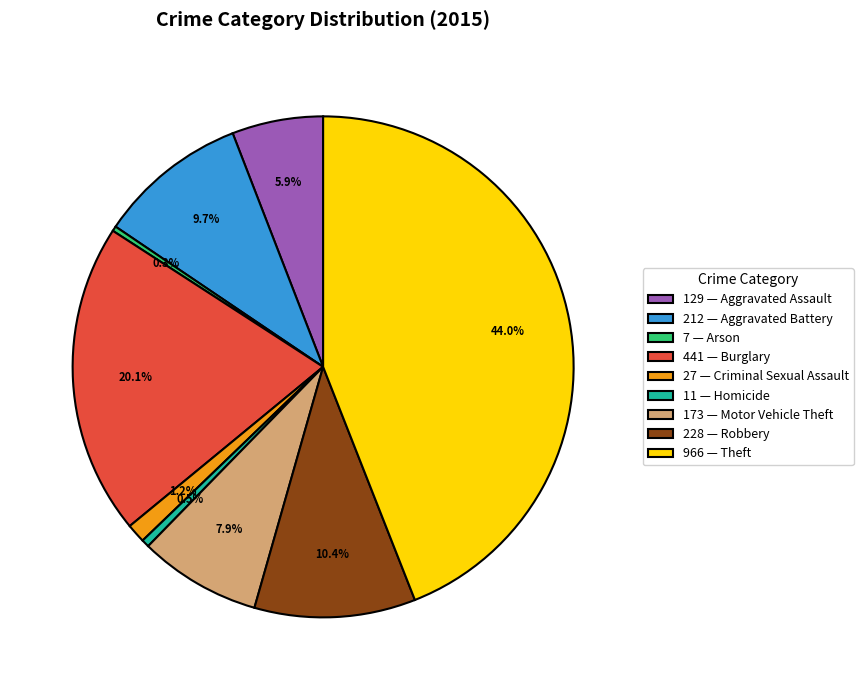

Between 27 — Criminal Sexual Assault and 173 — Motor Vehicle Theft, which is larger?

173 — Motor Vehicle Theft